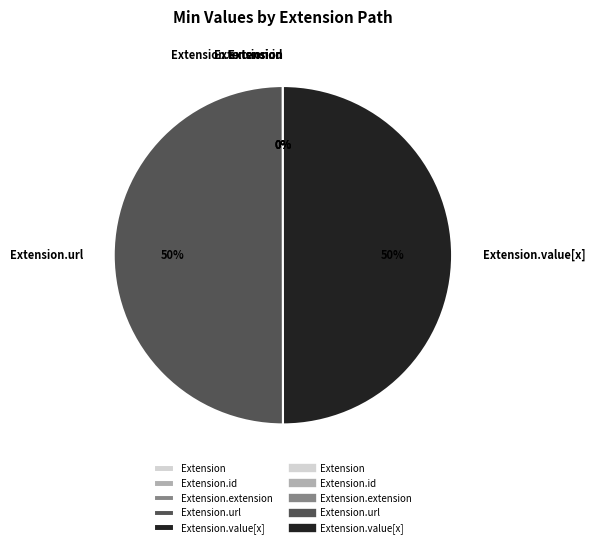

To the nearest percent, what is the difference between the largest and smallest slice percentages?

50%